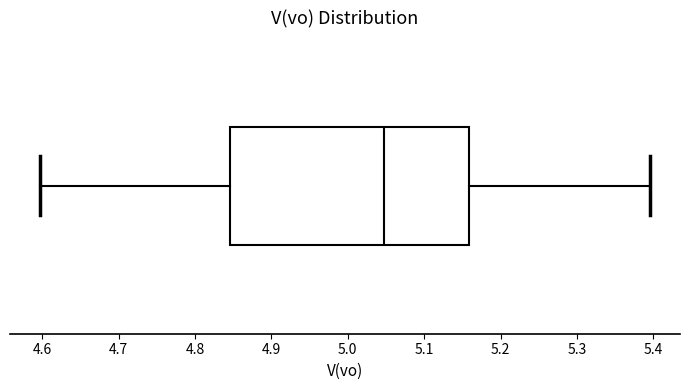

Transcribe this box plot: give where the median line is, the range the box spans, and where the two whiskers end, as read against the x-axis. The values are not printed on the chart, so give them approximately, as read against the axis.

median 5.05, box 4.85 to 5.16, whiskers 4.60 to 5.40